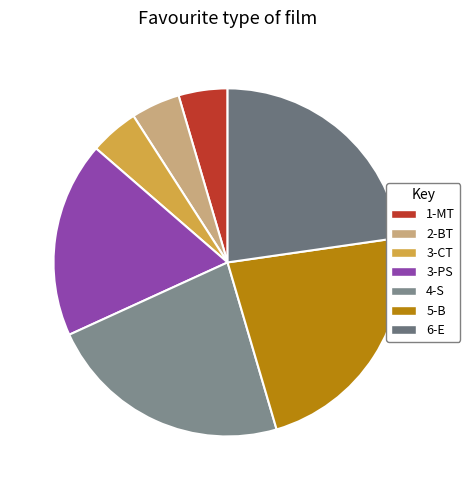

What is the change in value from 2-BT to 3-PS?

+3